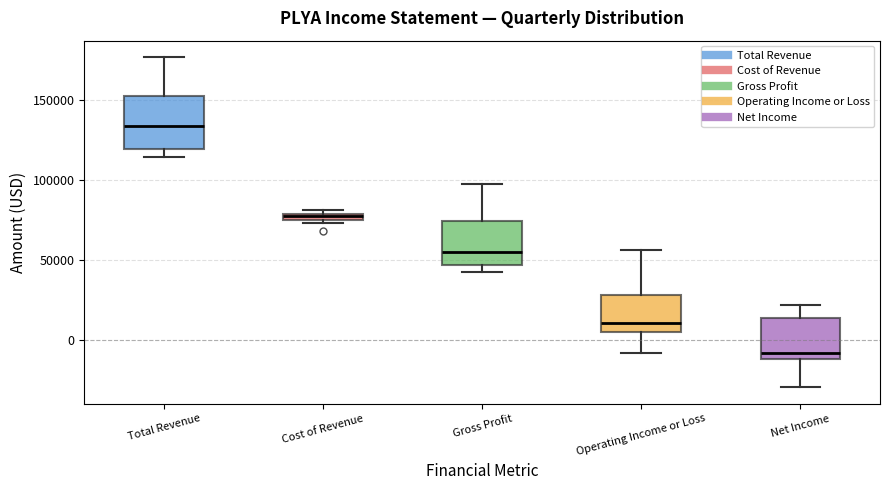

Comparing the boxes themselves (not the whiskers), which one is the tallest?

Total Revenue